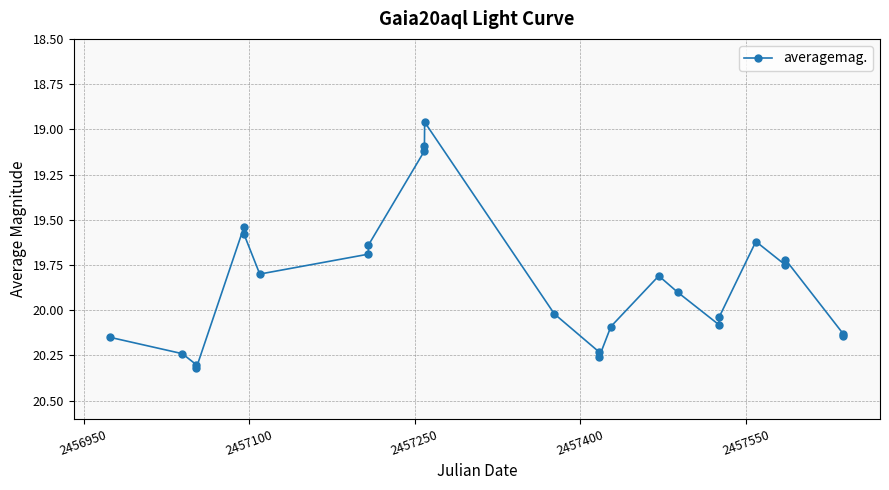

What is the difference between the maximum and minimum values?

1.4